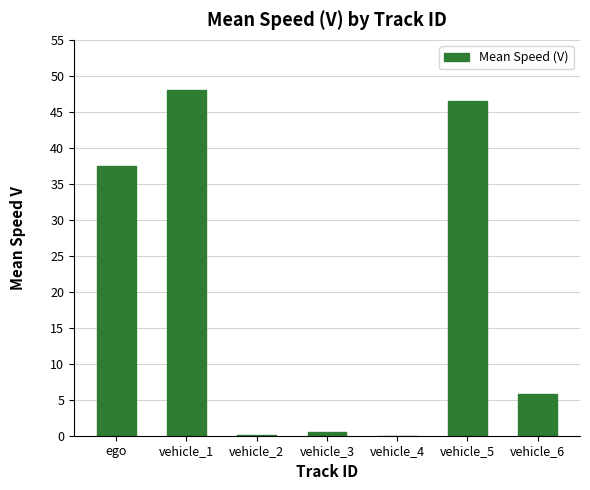

How many data points are above 5?

4